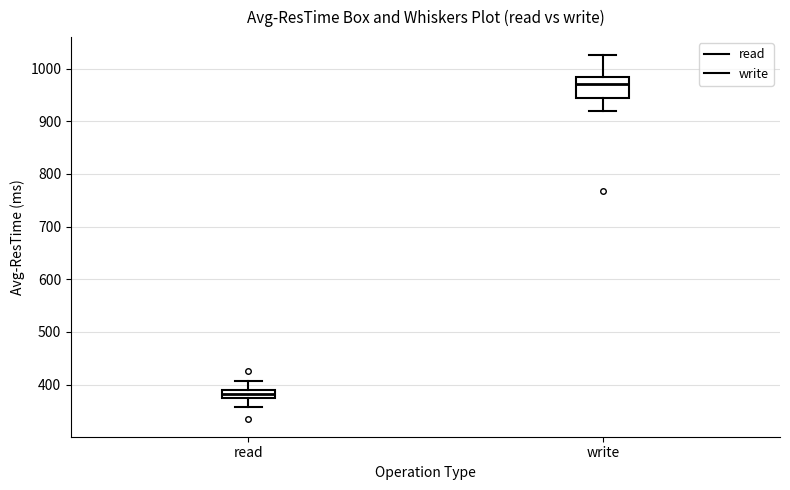

Which box's median line is the highest?

write